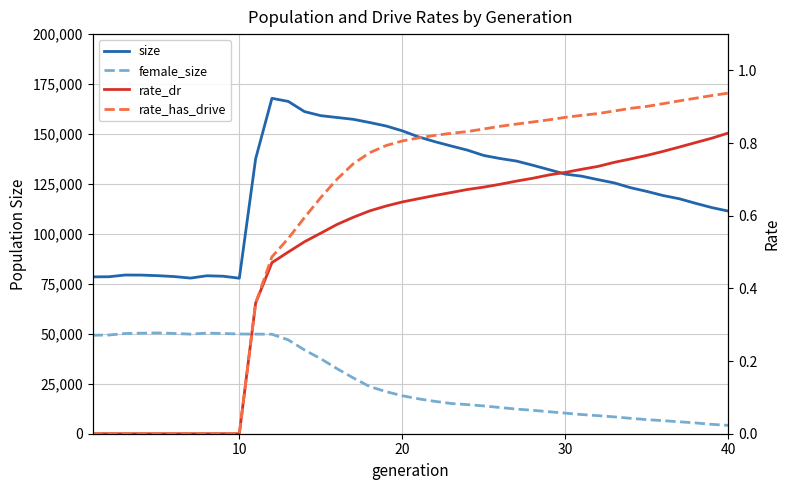

What is the average value of the size series?

123739.9